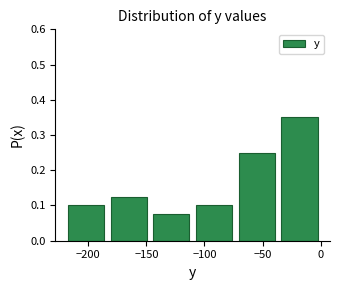

Reading left to right, list every bar in this chart as the range it spans on the x-axis followed by its height. Neither the bar edges nor the heights are printed on the chart, so give them approximately, as read against the axes.

-220 to -185: 0.10
-185 to -145: 0.13
-145 to -110: 0.08
-110 to -75: 0.10
-75 to -35: 0.25
-35 to 0: 0.35